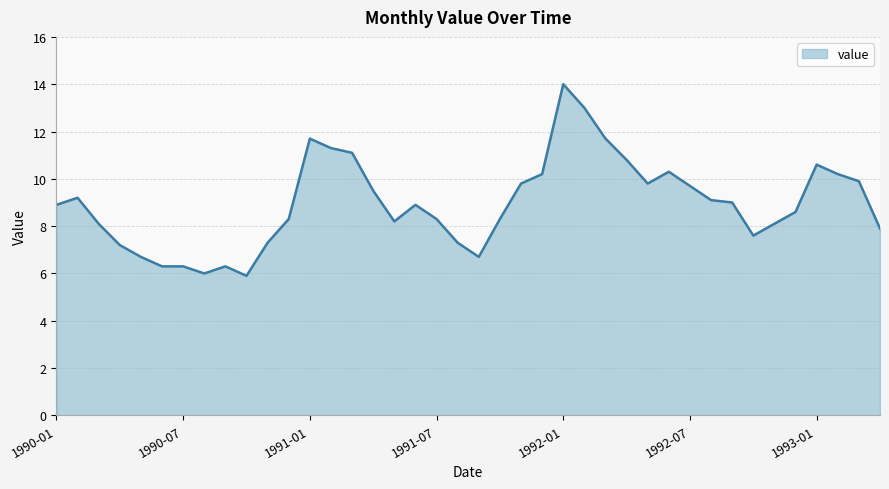

What is the greatest value displayed?

14.0